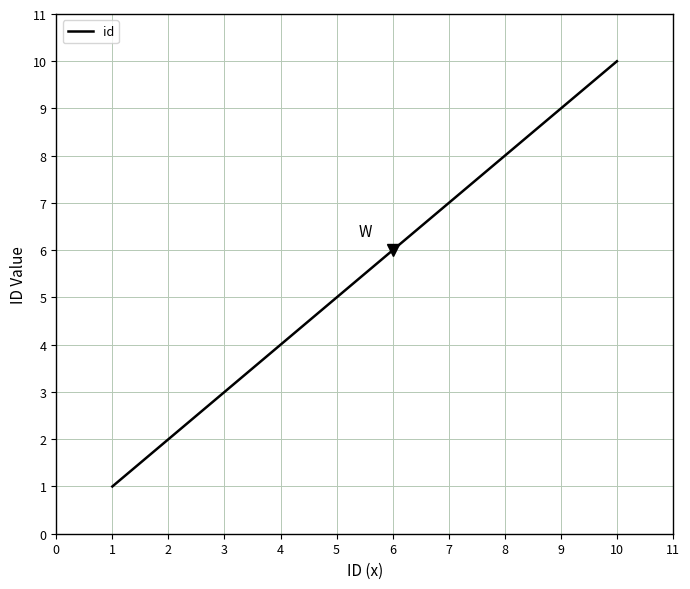

What is the smallest value displayed?

1